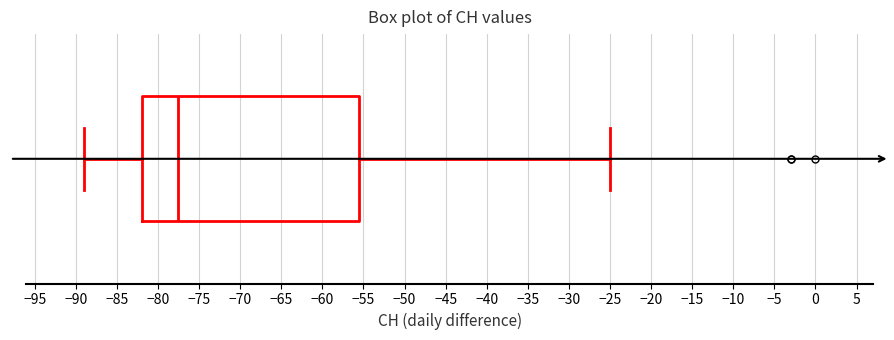

Where is the left edge of the box on the x-axis? The values are not printed on the chart, so give them approximately, as read against the axis.

-82.0